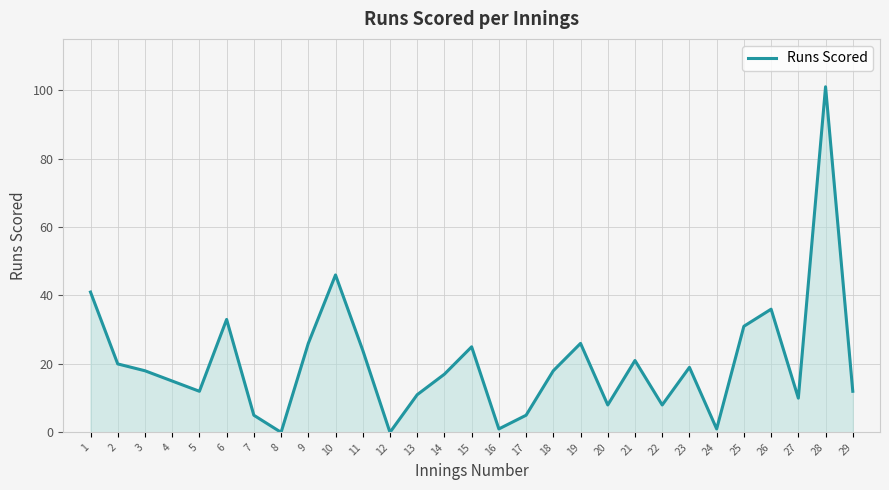

What is the greatest value displayed?

101